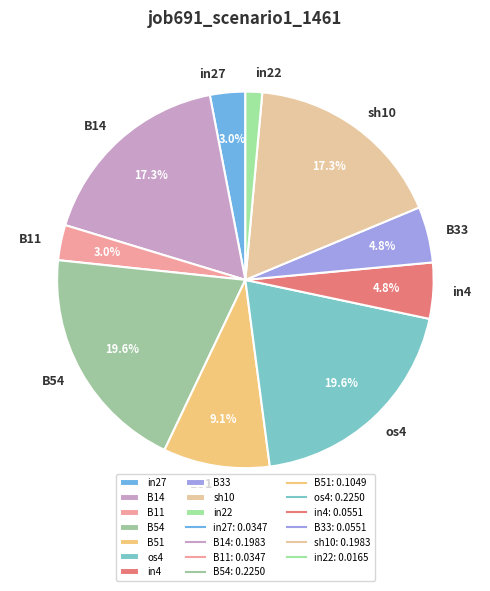

What percentage is the B33 slice, to the nearest percent?

5%